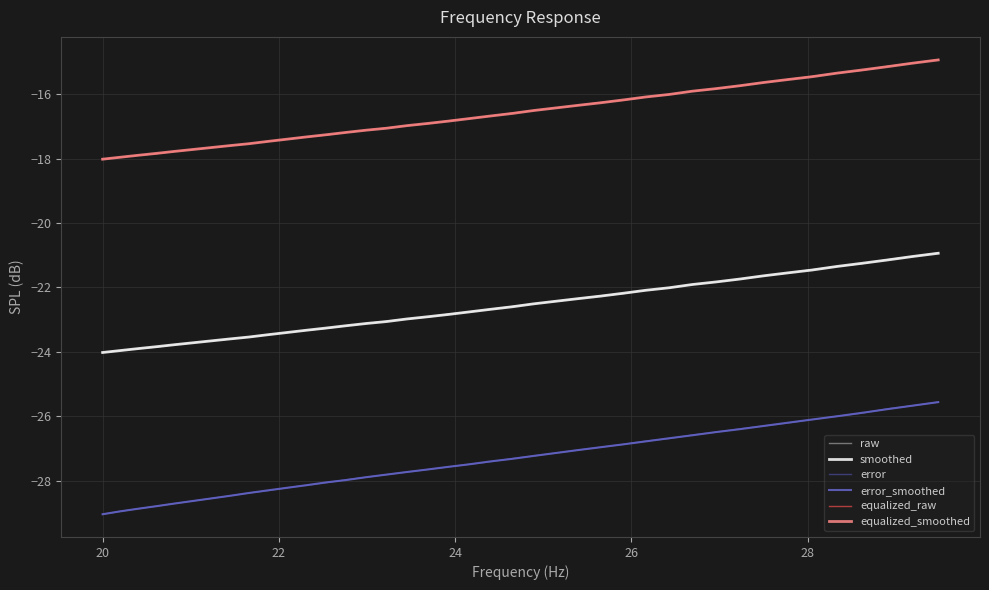

True or false: error_smoothed and smoothed cross at least once.

False